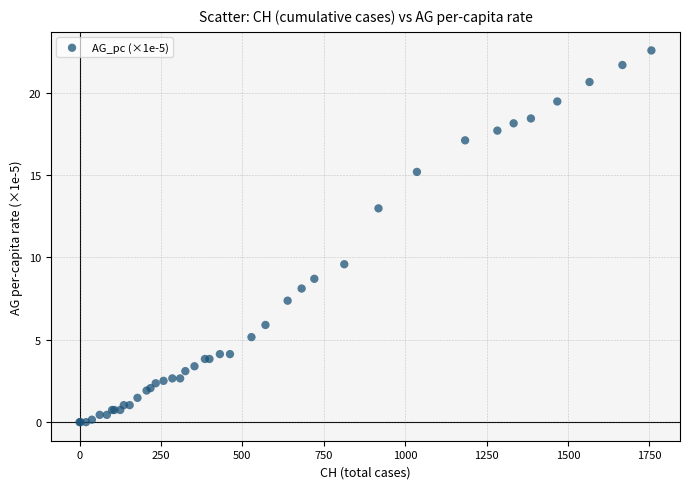

What Y value in the scatter plot is closest to 11?

9.6